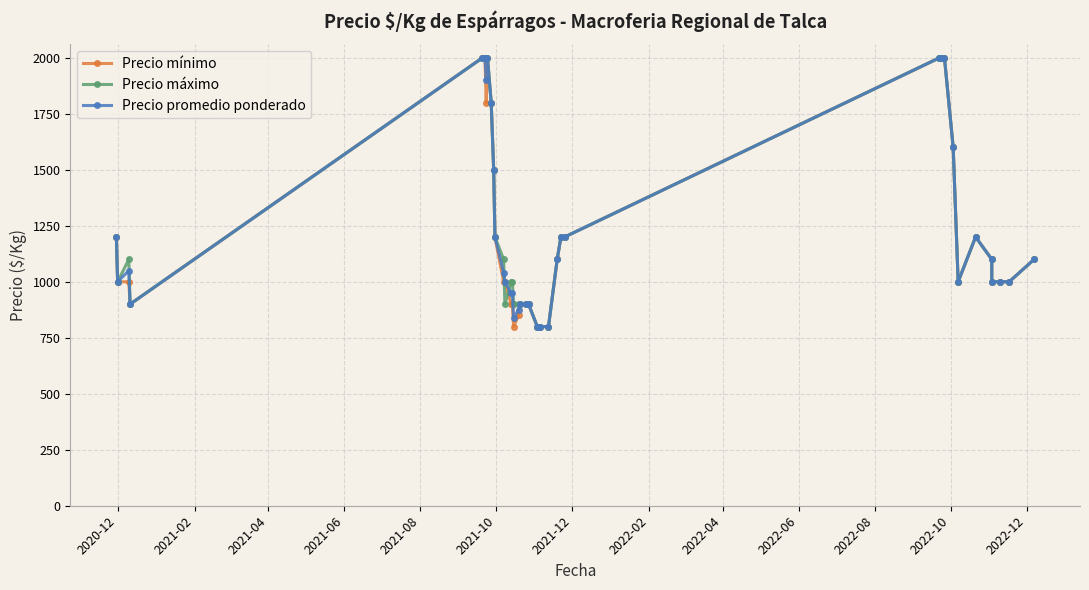

True or false: Precio promedio ponderado has more than 2 points higher than both neighbors.

True